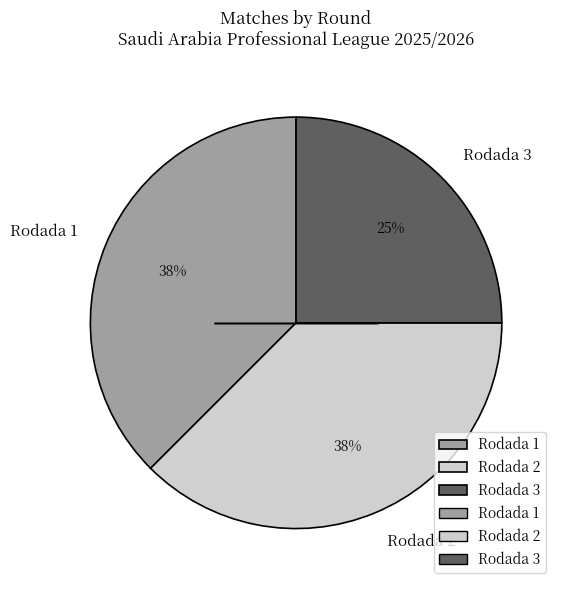

What percentage is the Rodada 3 slice, to the nearest percent?

25%